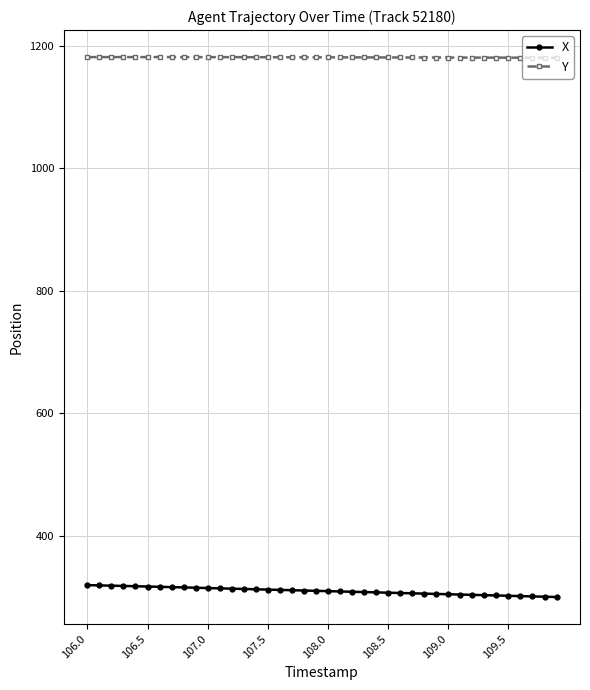

What is the lowest value of the Y series?

1180.8